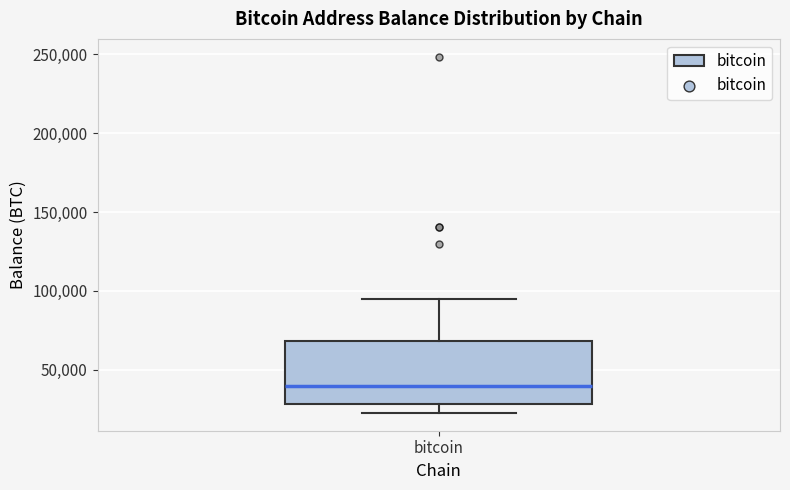

Where is the upper edge of the box for bitcoin on the y-axis? The values are not printed on the chart, so give them approximately, as read against the axis.

70000